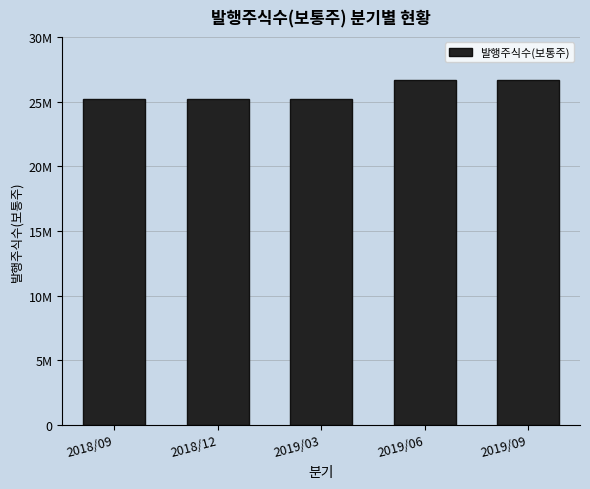

What is the label of the 5th bar from the left?

2019/09